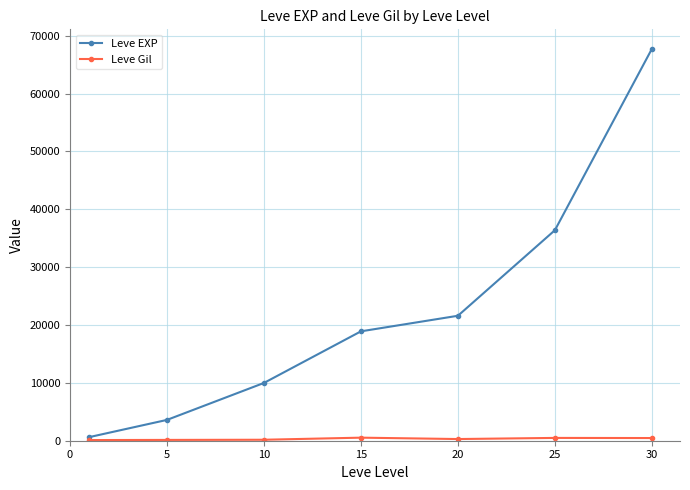

Which series has the largest total across all categories?

Leve EXP